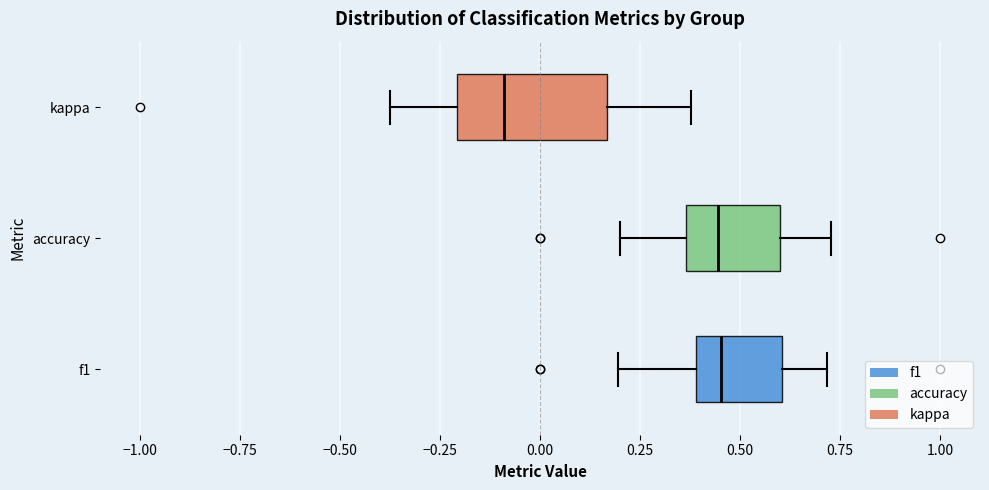

Which box's median line is the furthest to the left?

kappa